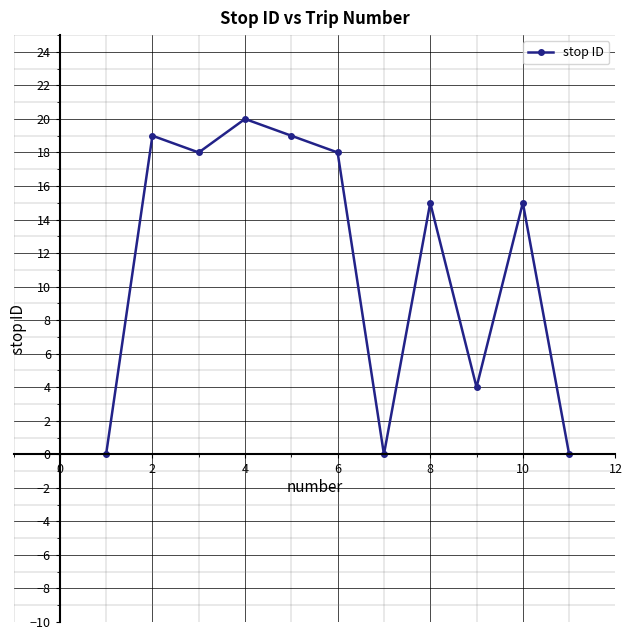

Reading left to right, list all the values displayed in this chart.

0	19	18	20	19	18	0	15	4	15	0